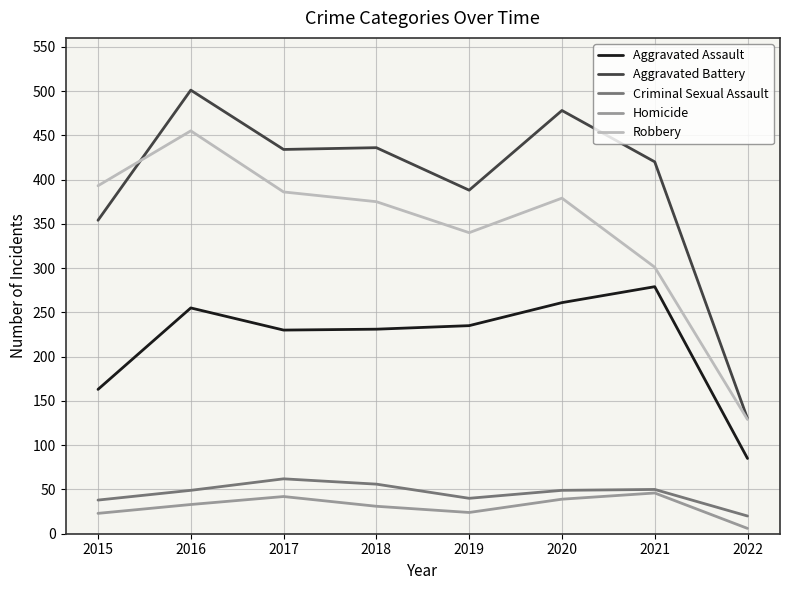

Which series has the largest total across all categories?

Aggravated Battery